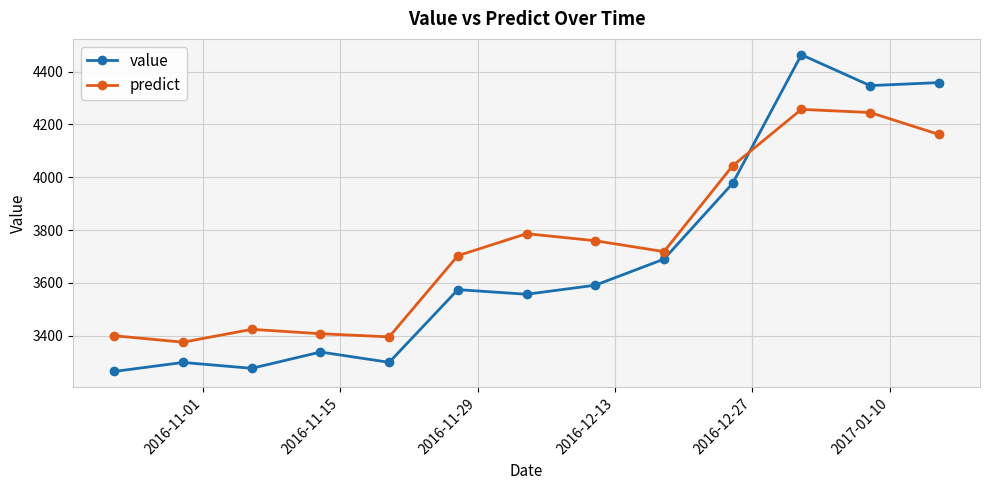

True or false: value has more than 0 interior local peaks.

True